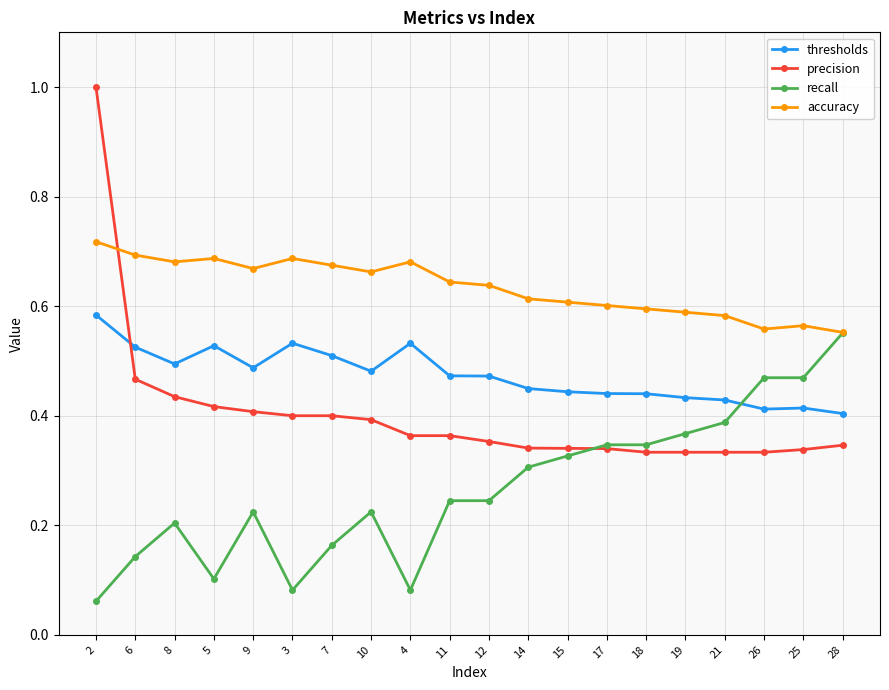

Rank the series at 12 from highest to lowest value.

accuracy, thresholds, precision, recall